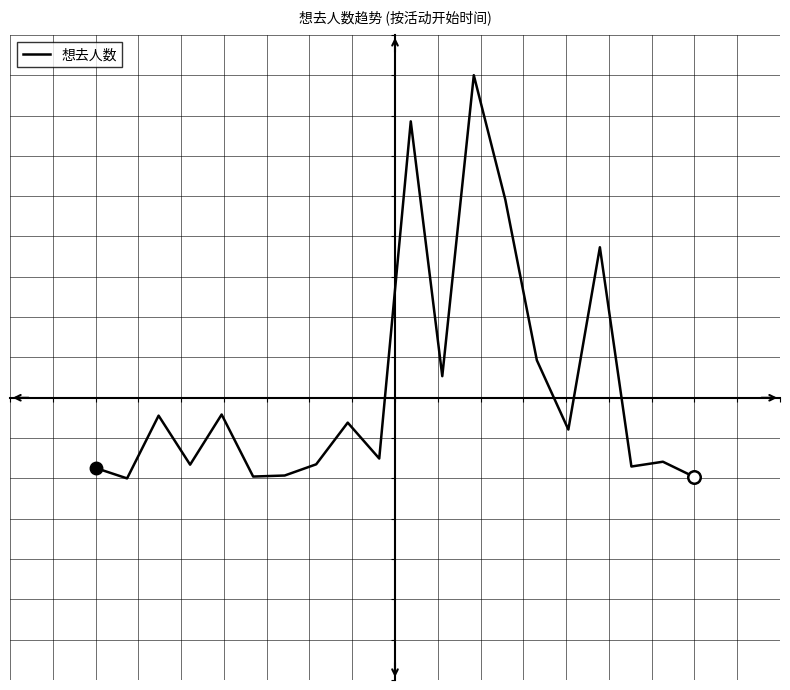

Does the chart have visible grid lines?

Yes